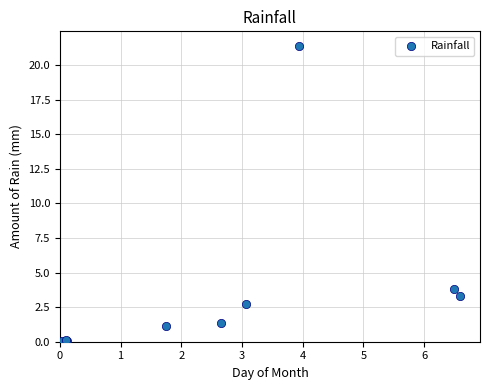

What Y value in the scatter plot is closest to 10?

3.8